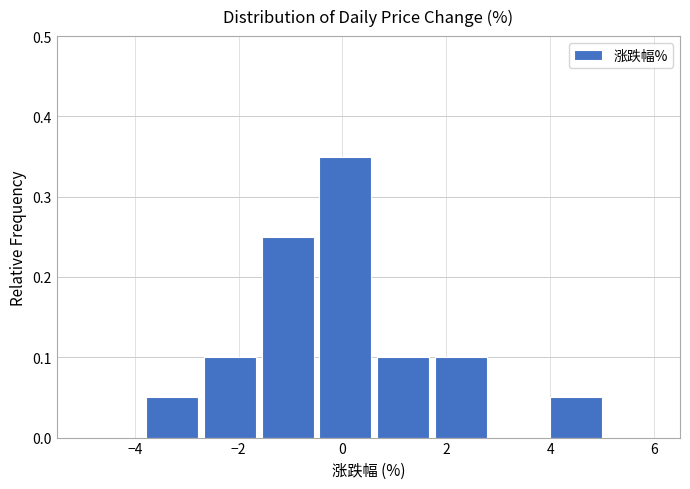

Reading left to right, transcribe this chart: for each bar, give the range it covers on the x-axis and its height. Neither the bar edges nor the heights are printed on the chart, so give them approximately, as read against the axes.

-3.8 to -2.8: 0.05
-2.8 to -1.6: 0.10
-1.6 to -0.4: 0.25
-0.4 to 0.6: 0.35
0.6 to 1.8: 0.10
1.8 to 2.8: 0.10
2.8 to 4.0: 0
4.0 to 5.0: 0.05